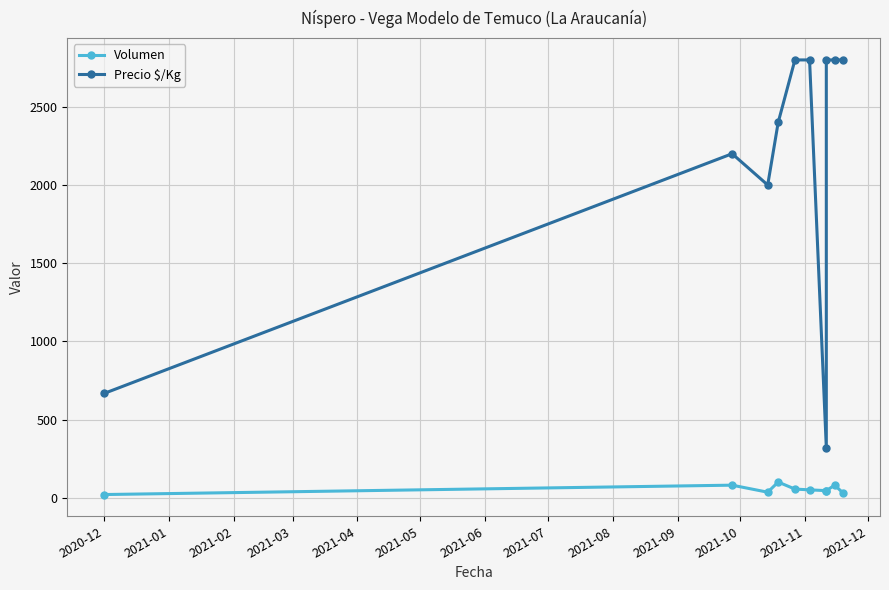

List the series in order of their overall mean, highest first.

Precio $/Kg, Volumen